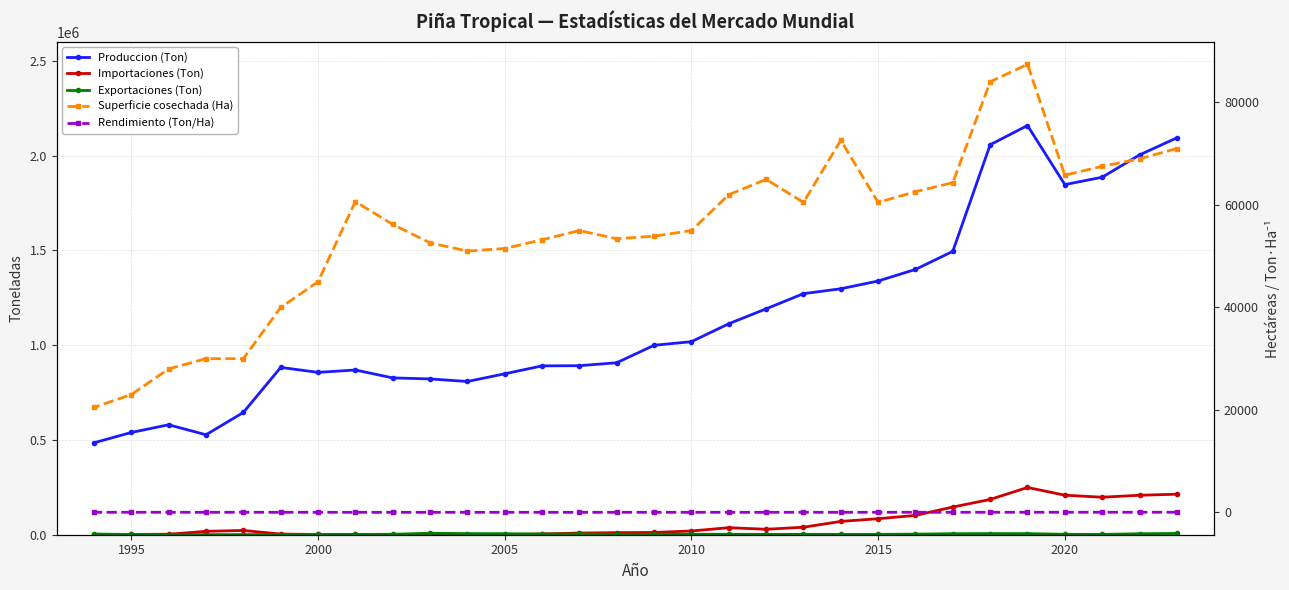

The value of Rendimiento (Ton/Ha) at 22 is 3.1. True or false?

False